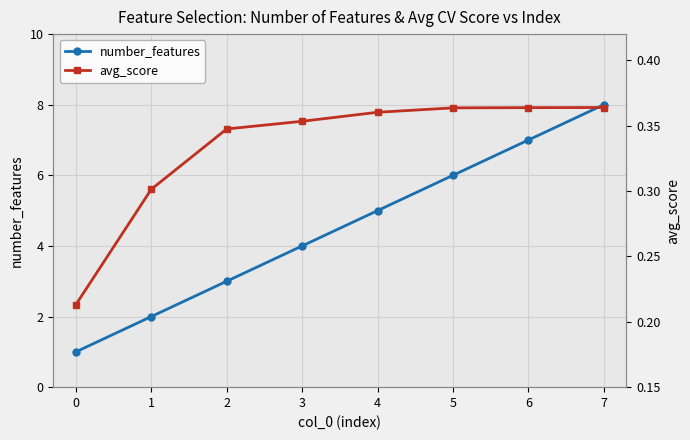

The avg_score series shows 0.5 at 2. True or false?

False